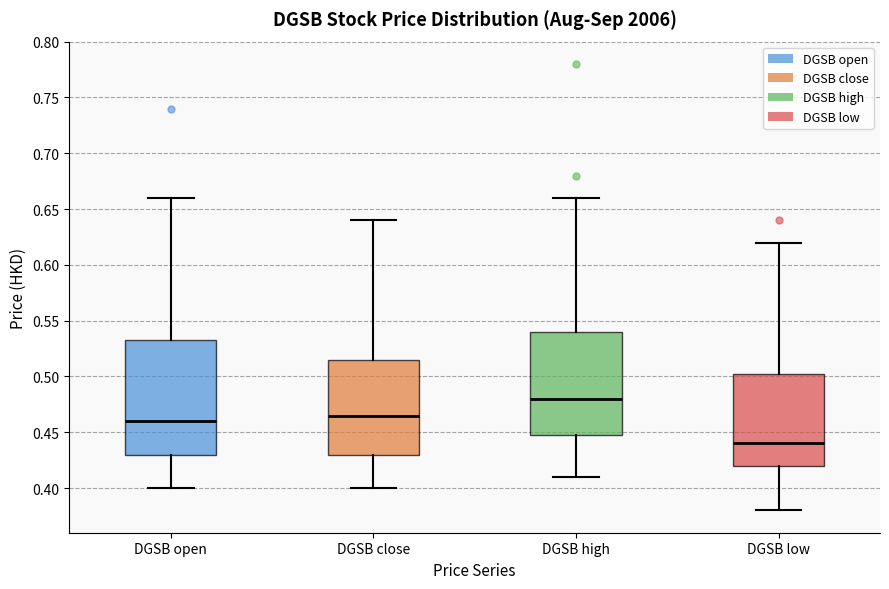

Comparing the boxes themselves (not the whiskers), which one is the tallest?

DGSB open